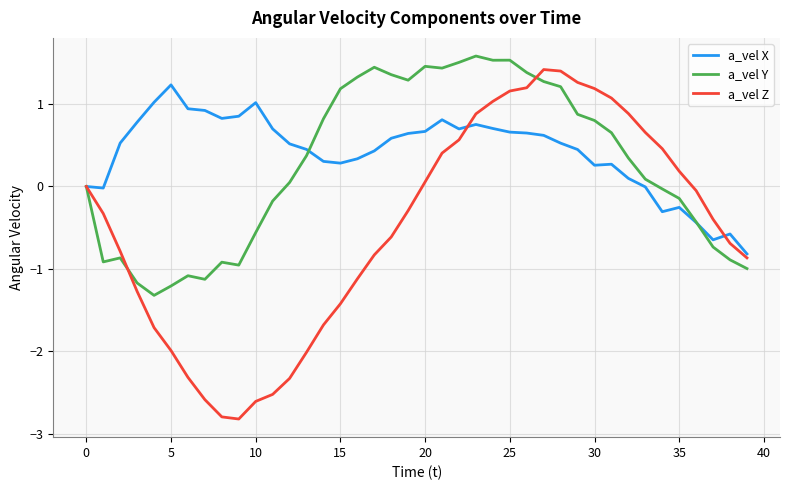

What are all the series names shown in the legend?

a_vel X, a_vel Y, a_vel Z